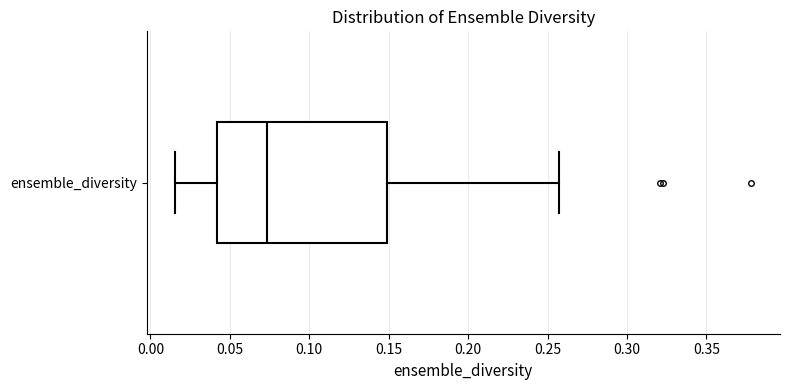

Transcribe this box plot: give where the median line is, the range the box spans, and where the two whiskers end, as read against the x-axis. The values are not printed on the chart, so give them approximately, as read against the axis.

median 0.075, box 0.040 to 0.150, whiskers 0.015 to 0.255